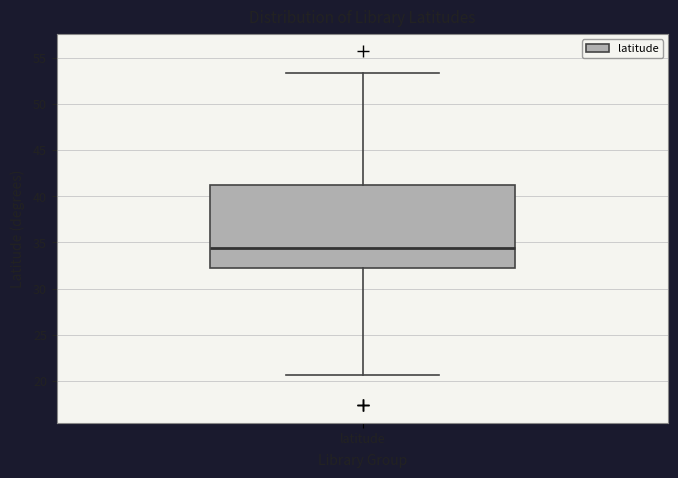

Where is the lower edge of the box for latitude on the y-axis? The values are not printed on the chart, so give them approximately, as read against the axis.

32.5